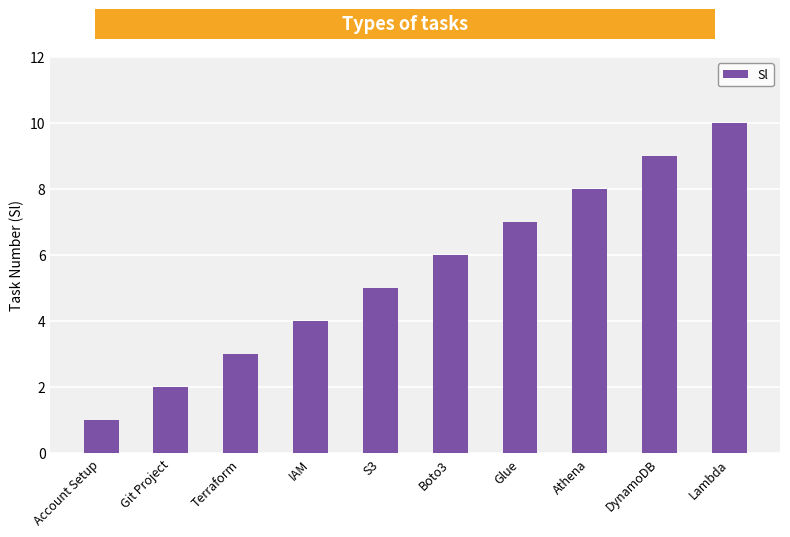

What is the greatest value displayed?

10